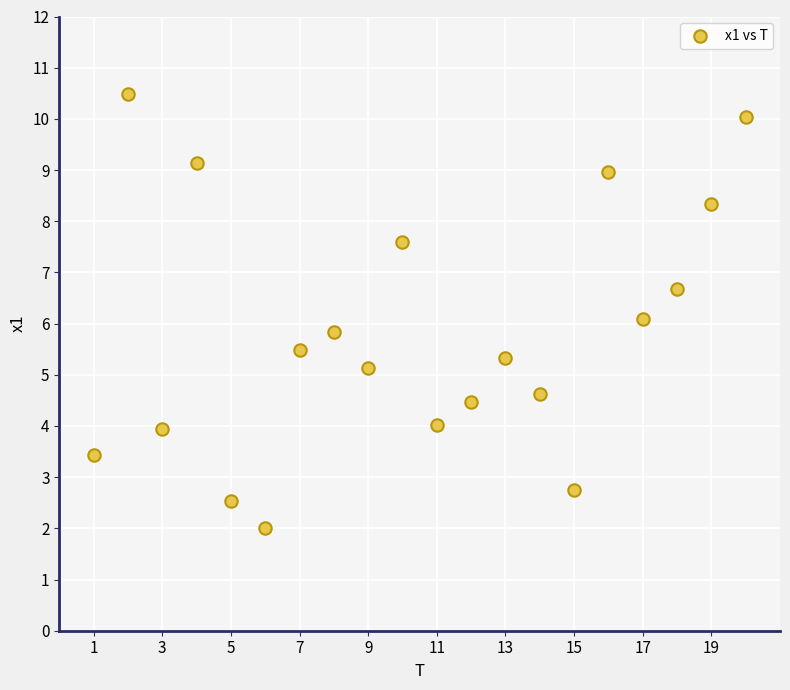

What is the range of Y values (max minus min)?

8.5